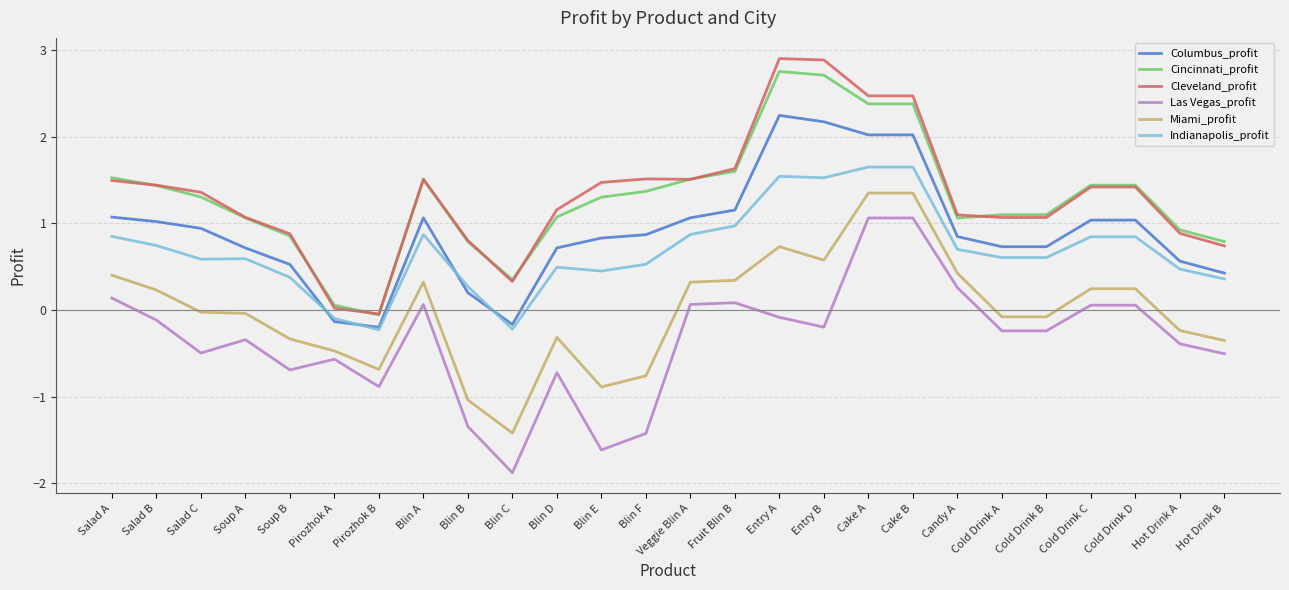

True or false: Indianapolis_profit and Miami_profit cross at least once.

False